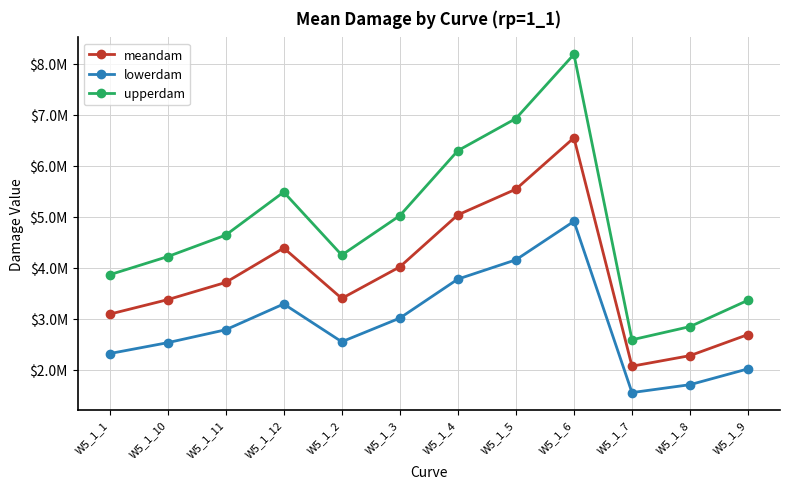

True or false: upperdam and meandam cross at least once.

False